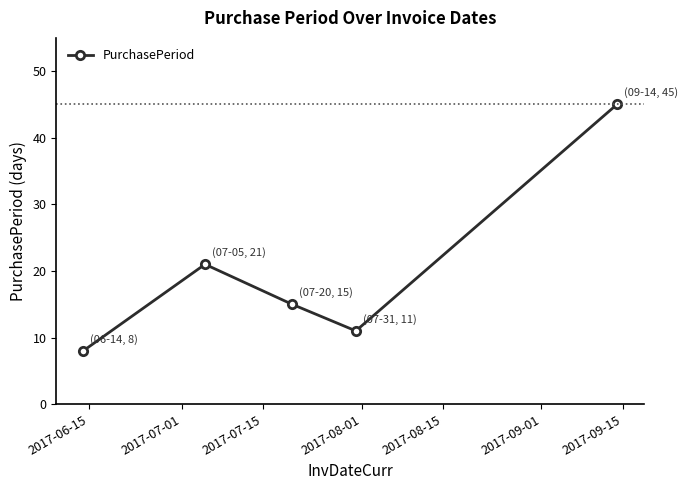

What is the smallest value displayed?

8